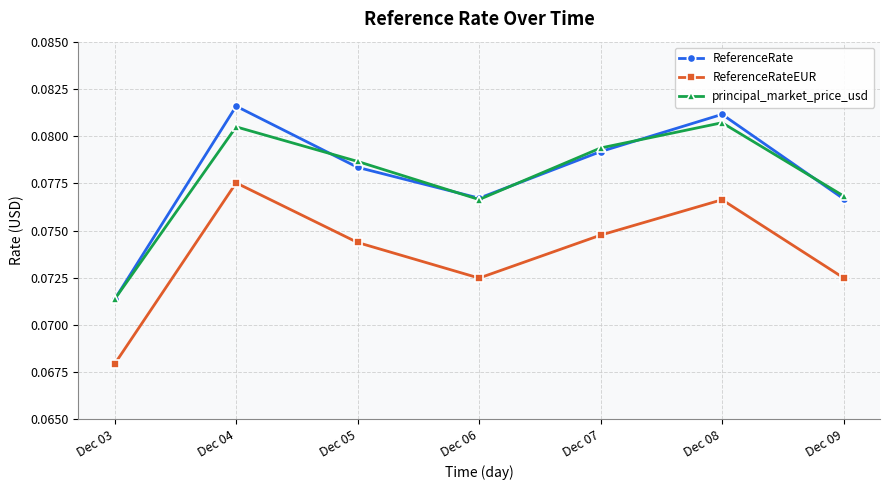

At which category is the sum across all series the highest?

Dec 04